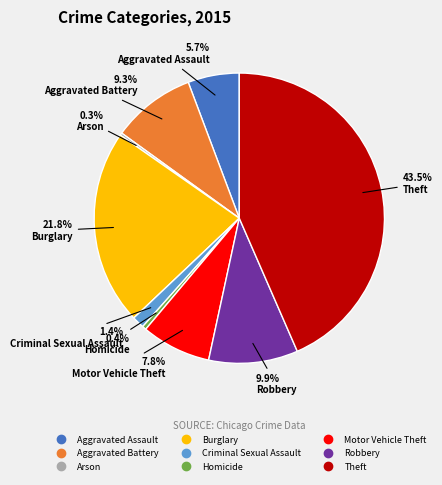

Combined, do Criminal Sexual Assault and Aggravated Assault account for over 50%?

No